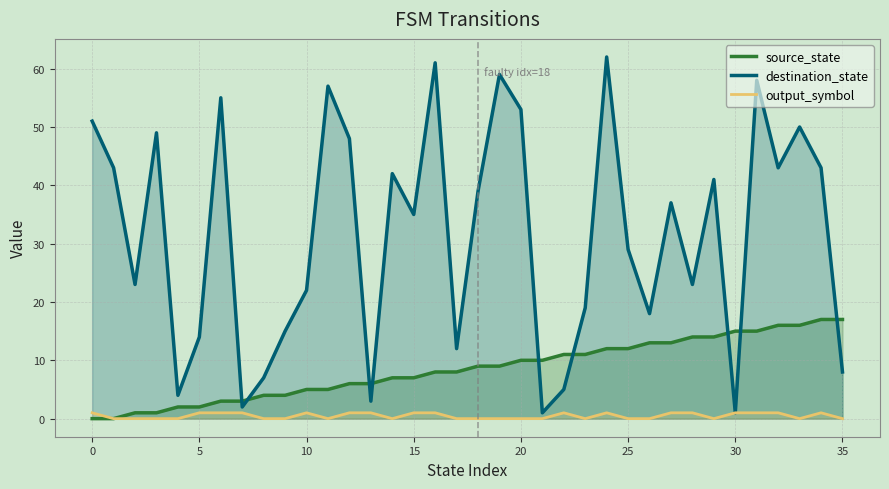

How many data points does each series have?

36